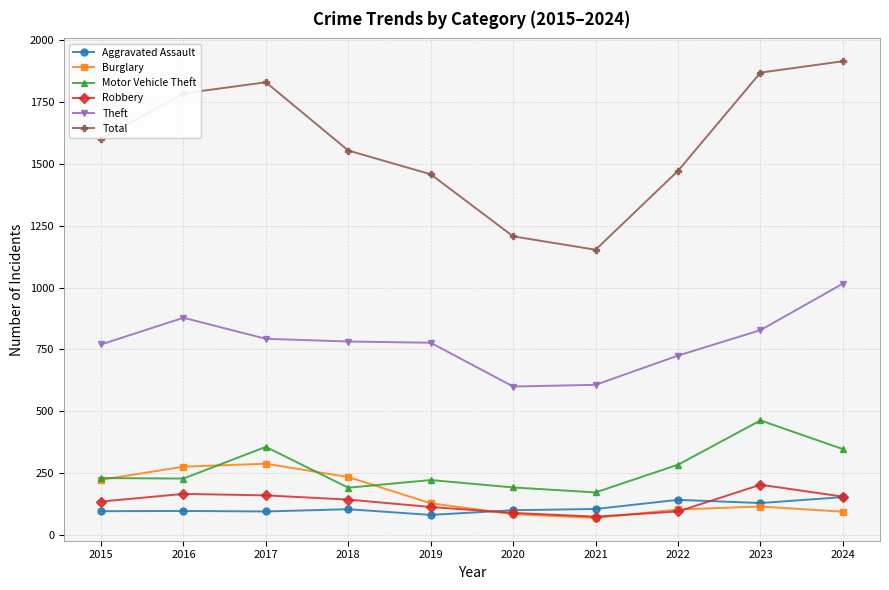

What is the difference between the Burglary values at 2019 and 2016?

148